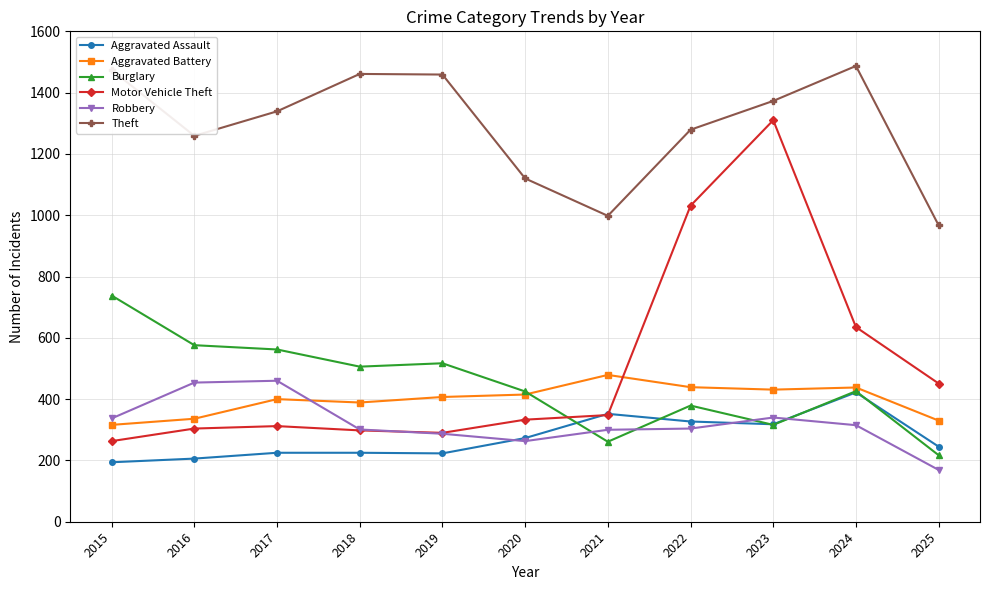

What is the greatest value displayed?

1487